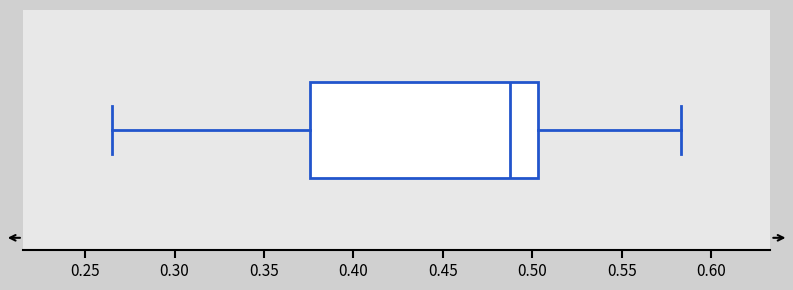

Transcribe this box plot: give where the median line is, the range the box spans, and where the two whiskers end, as read against the x-axis. The values are not printed on the chart, so give them approximately, as read against the axis.

median 0.490, box 0.375 to 0.505, whiskers 0.265 to 0.585